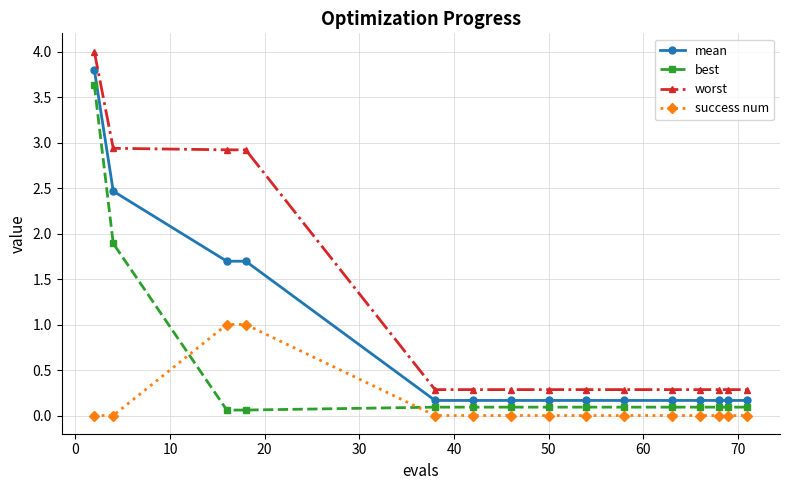

Reading right to left, what are all the values shown in this chart?

mean: 0.2	0.2	0.2	0.2	0.2	0.2	0.2	0.2	0.2	0.2	0.2	1.7	1.7	2.5	3.8
best: 0.1	0.1	0.1	0.1	0.1	0.1	0.1	0.1	0.1	0.1	0.1	0.1	0.1	1.9	3.6
worst: 0.3	0.3	0.3	0.3	0.3	0.3	0.3	0.3	0.3	0.3	0.3	2.9	2.9	2.9	4.0
success num: 0.0	0.0	0.0	0.0	0.0	0.0	0.0	0.0	0.0	0.0	0.0	1.0	1.0	0.0	0.0